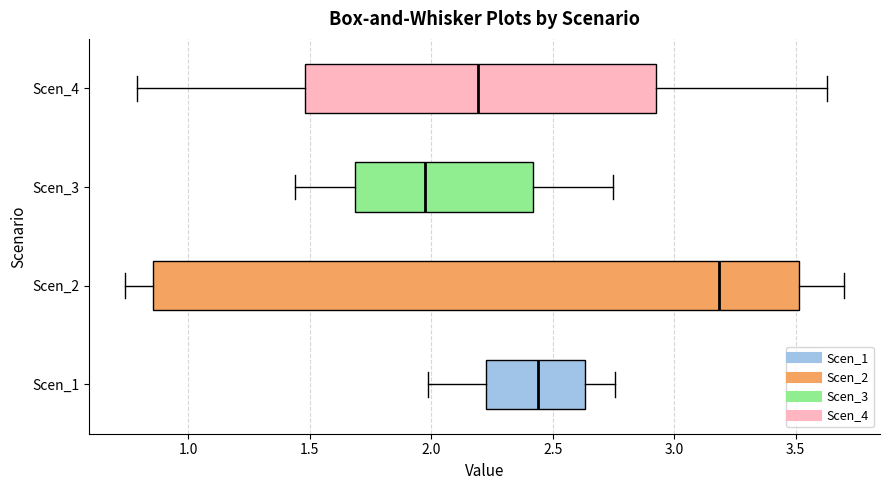

Which box is the widest, from its left edge to its right edge?

Scen_2